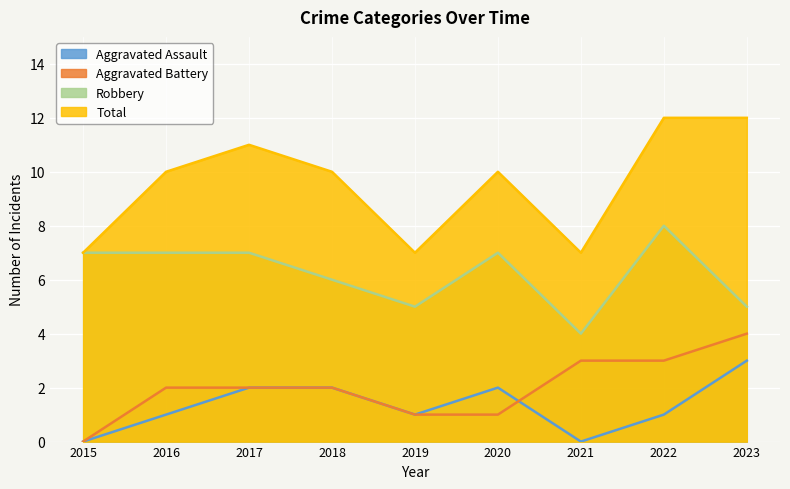

Where does the Total series first go above 10?

2017